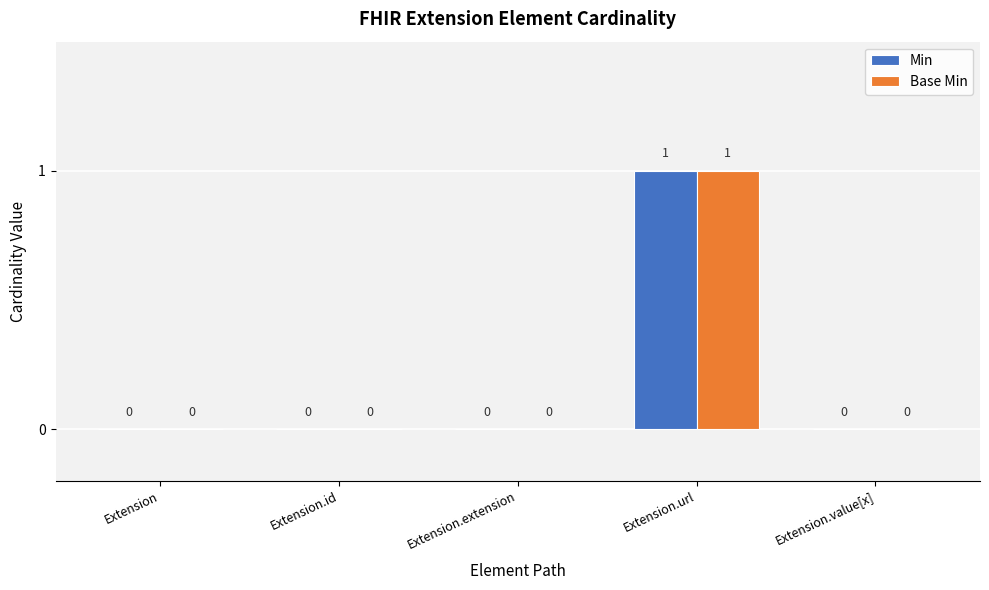

At which category does the chart reach its peak across all series?

Extension.url